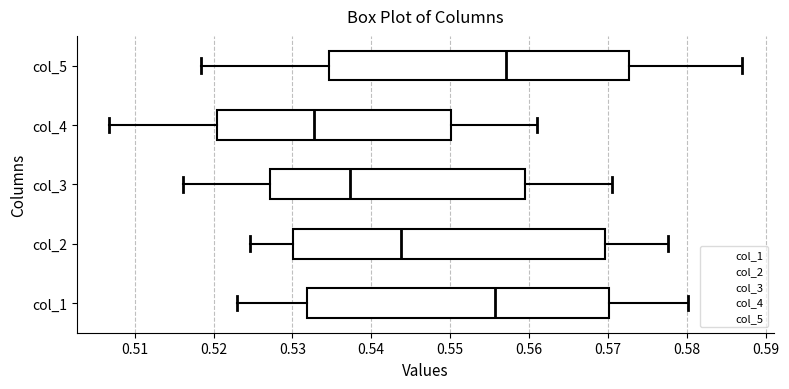

Which box is the widest, from its left edge to its right edge?

col_2